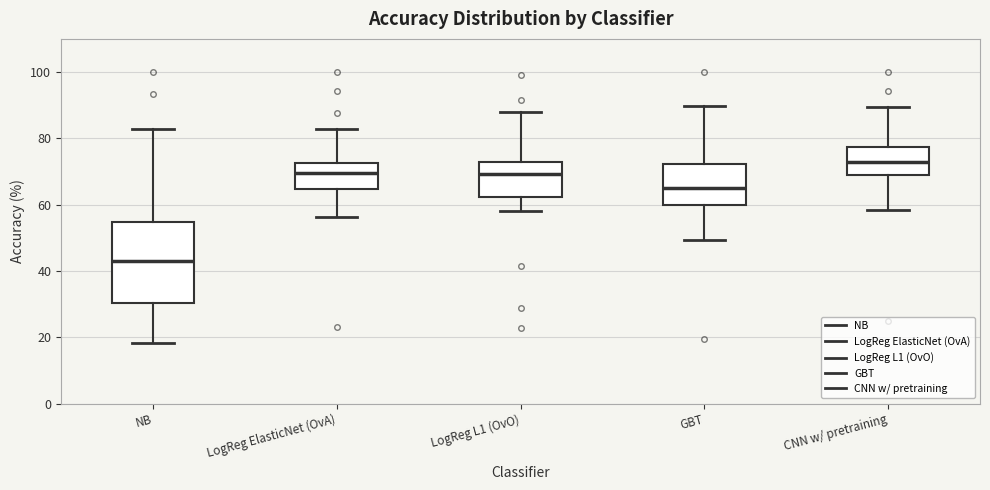

Reading left to right, read every box against the y-axis: the position of its median line, the range the box covers, and the ends of its whiskers. The values are not printed on the chart, so give them approximately, as read against the axis.

NB: median 44, box 30 to 54, whiskers 18 to 82
LogReg ElasticNet (OvA): median 70, box 64 to 72, whiskers 56 to 82
LogReg L1 (OvO): median 70, box 62 to 72, whiskers 58 to 88
GBT: median 66, box 60 to 72, whiskers 50 to 90
CNN w/ pretraining: median 72, box 68 to 78, whiskers 58 to 90